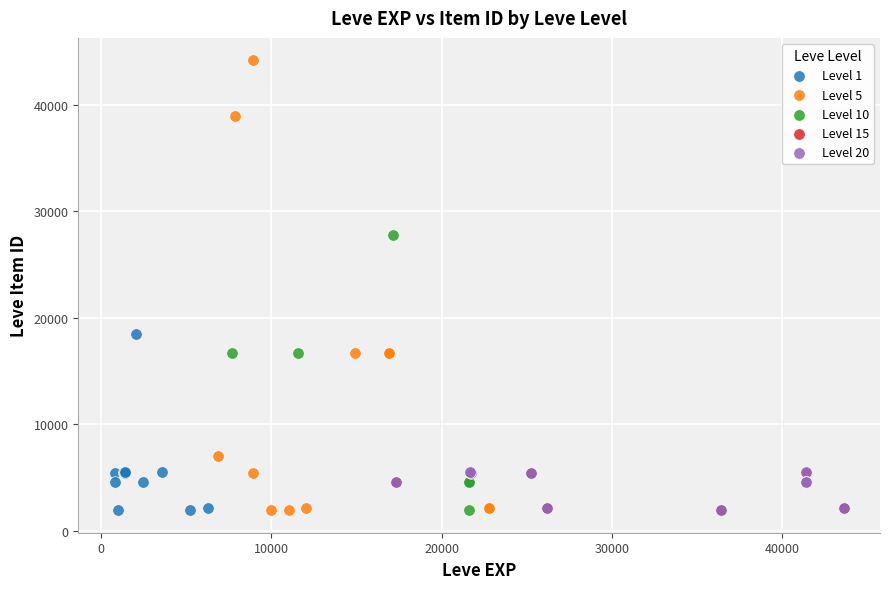

Which series contains the highest Y value?

Level 5